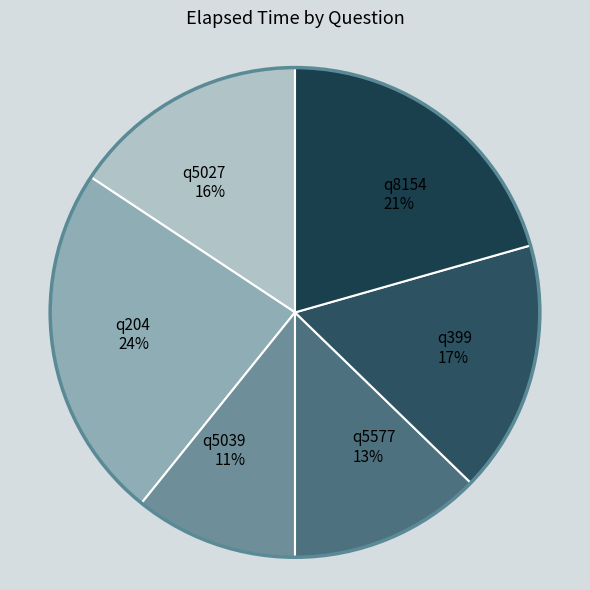

How many segments does this pie chart have?

6